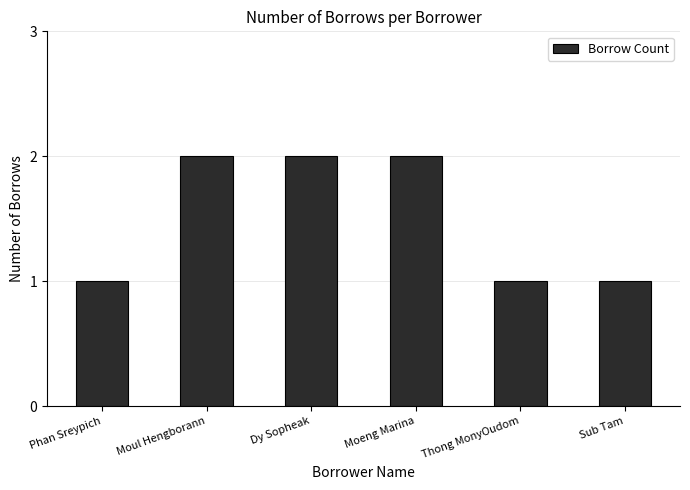

Is it true that the value at Moeng Marina is 3?

False